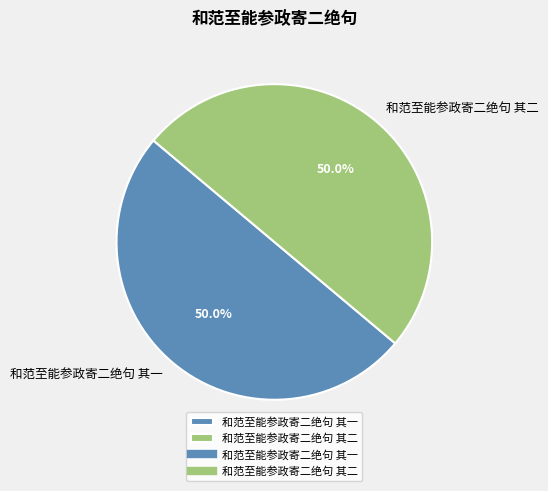

Approximately how many times larger is the value at 和范至能参政寄二绝句 其一 compared to 和范至能参政寄二绝句 其二?

1.0